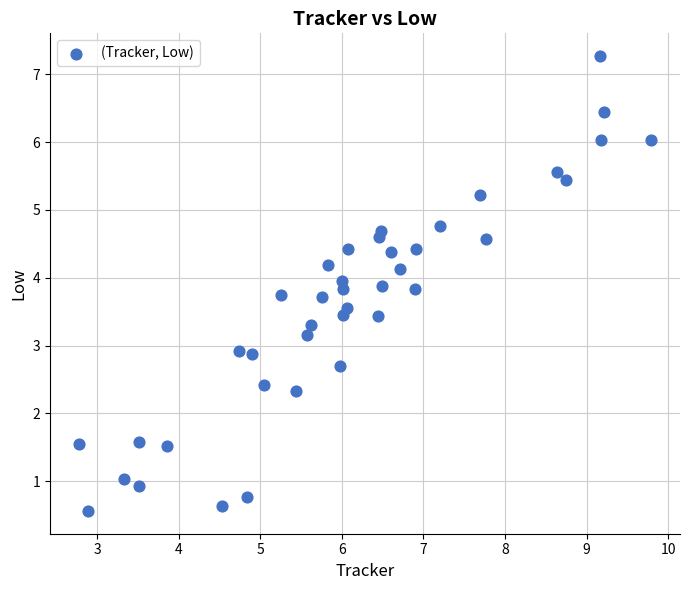

What is the range of Y values (max minus min)?

6.7